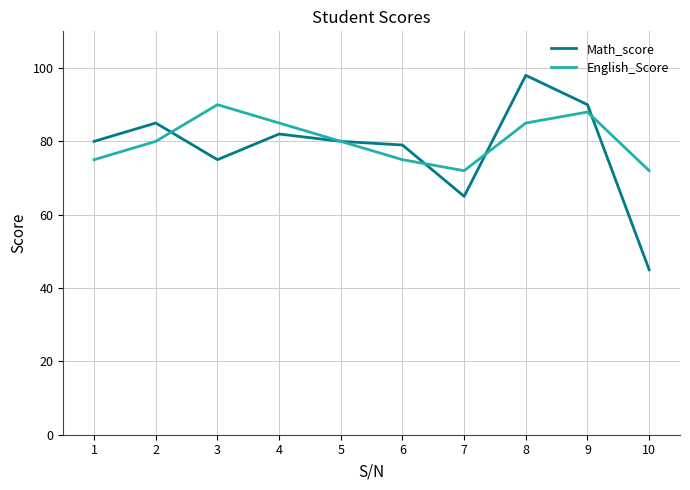

Which series has the largest range (max minus min)?

Math_score